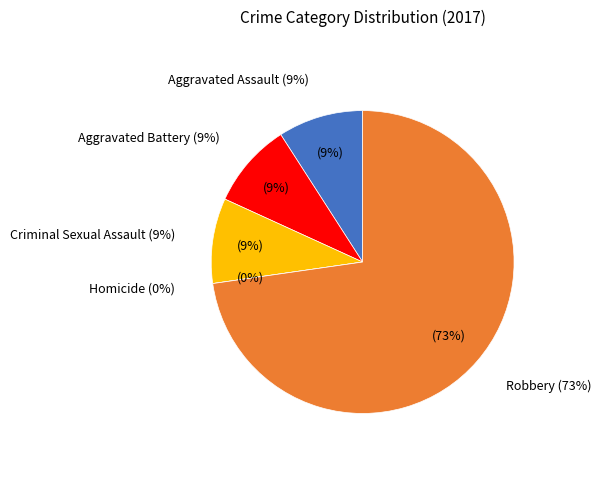

What is the change in value from Criminal Sexual Assault to Robbery?

+7